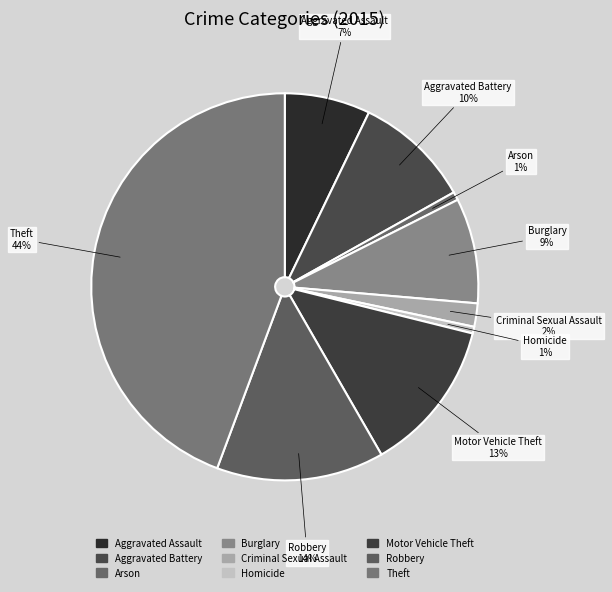

Count the number of slices in the pie.

9